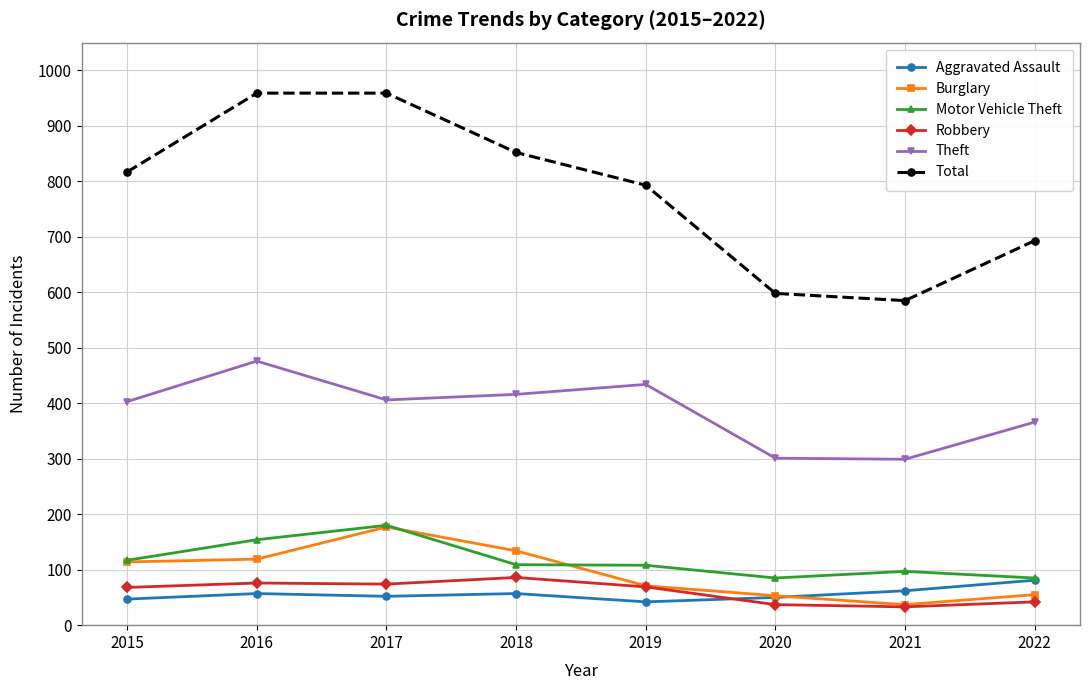

What is the minimum value for Burglary?

37